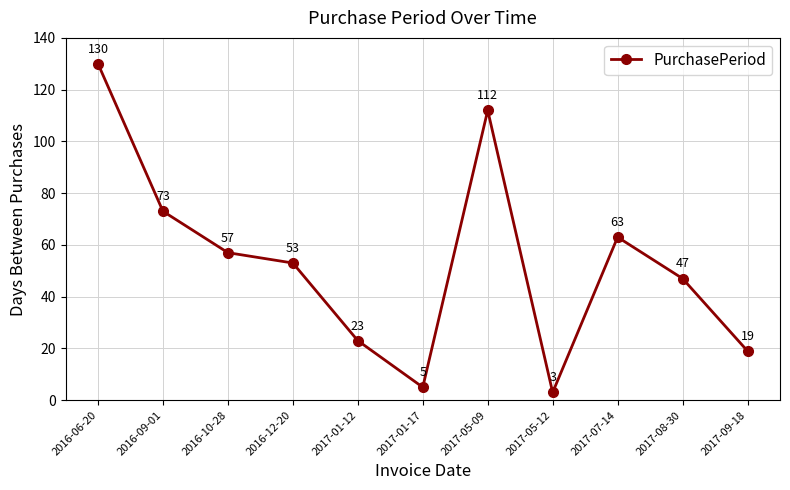

Is it true that the value at 2017-08-30 is 47?

True